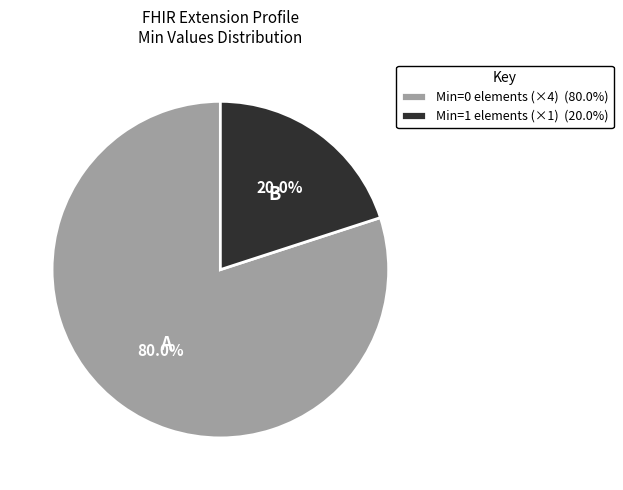

Rank the categories by value from highest to lowest.

Min=0 elements (×4) (80.0%), Min=1 elements (×1) (20.0%)